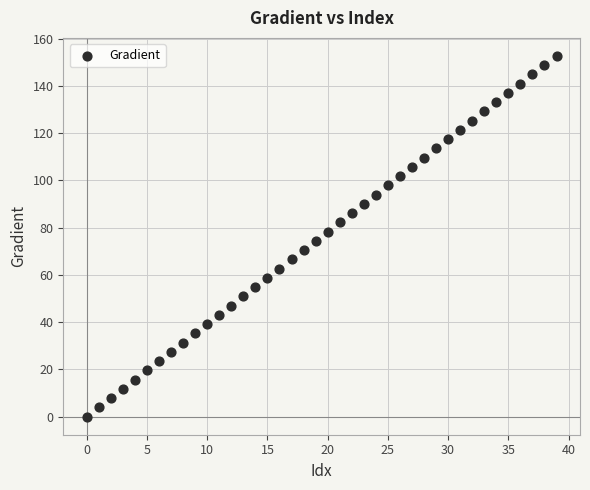

What is the range of Y values (max minus min)?

152.6